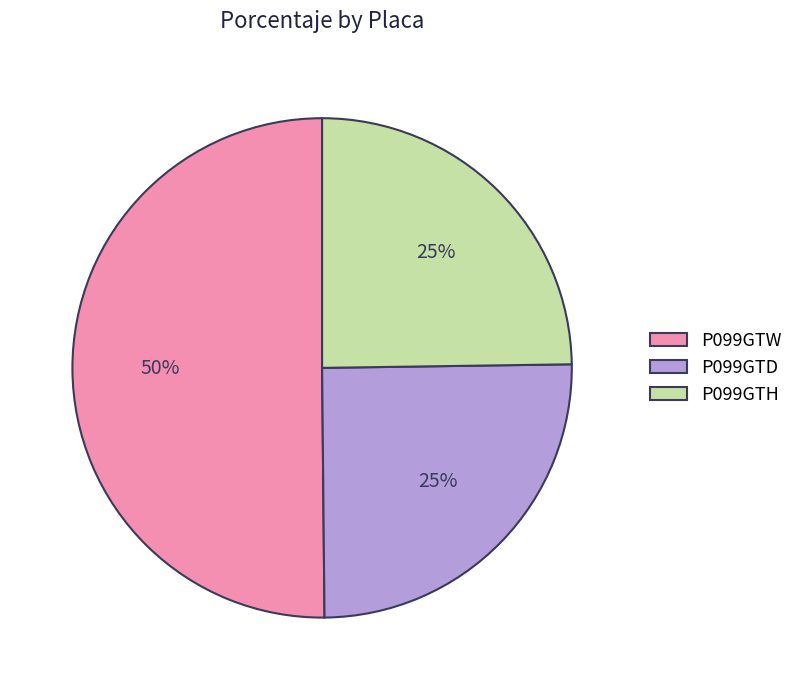

Count the number of slices in the pie.

3